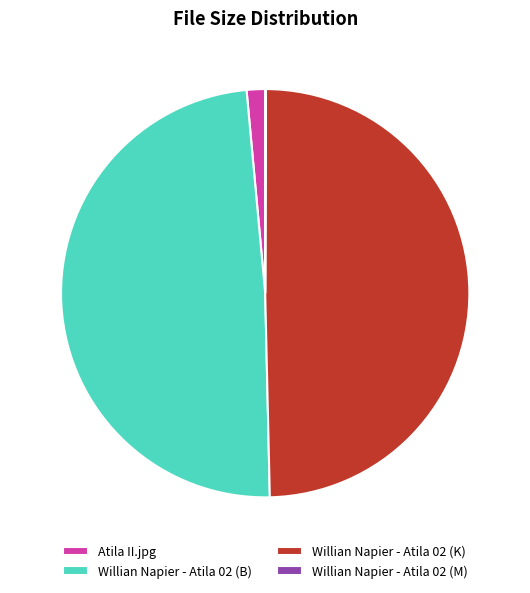

Is Willian Napier - Atila 02 (K) the majority of the pie?

No